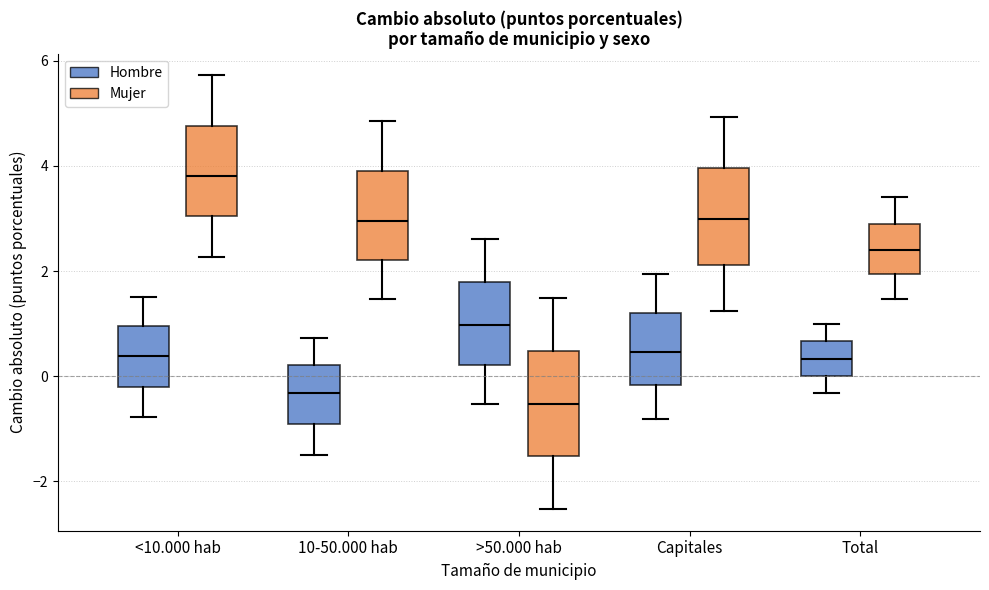

Reading left to right, read every box against the y-axis: the position of its median line, the range the box covers, and the ends of its whiskers. The values are not printed on the chart, so give them approximately, as read against the axis.

<10.000 hab (Hombre): median 0.4, box -0.2 to 1.0, whiskers -0.8 to 1.6
<10.000 hab (Mujer): median 3.8, box 3.0 to 4.8, whiskers 2.2 to 5.8
10-50.000 hab (Hombre): median -0.4, box -1.0 to 0.2, whiskers -1.6 to 0.8
10-50.000 hab (Mujer): median 3.0, box 2.2 to 3.8, whiskers 1.4 to 4.8
>50.000 hab (Hombre): median 1.0, box 0.2 to 1.8, whiskers -0.6 to 2.6
>50.000 hab (Mujer): median -0.6, box -1.6 to 0.4, whiskers -2.6 to 1.4
Capitales (Hombre): median 0.4, box -0.2 to 1.2, whiskers -0.8 to 2.0
Capitales (Mujer): median 3.0, box 2.2 to 4.0, whiskers 1.2 to 5.0
Total (Hombre): median 0.4, box 0.0 to 0.6, whiskers -0.4 to 1.0
Total (Mujer): median 2.4, box 2.0 to 3.0, whiskers 1.4 to 3.4